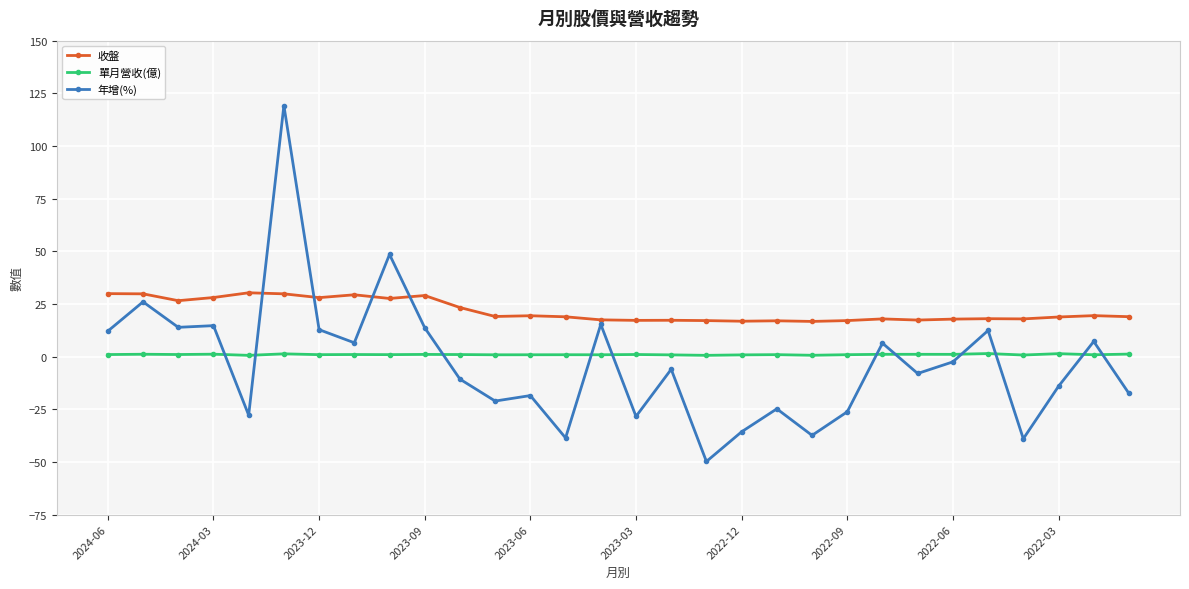

List the series in order of their peak value, highest first.

年增(%), 收盤, 單月營收(億)